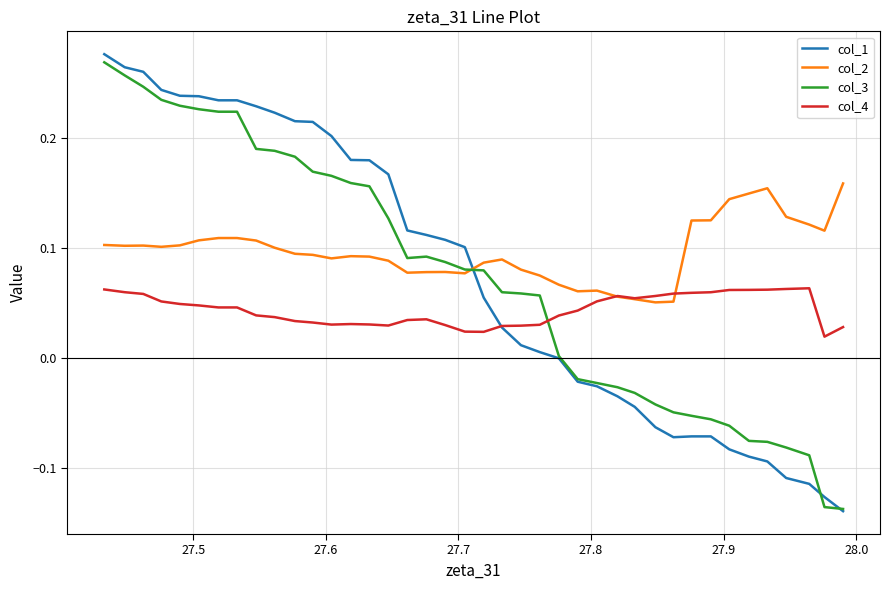

How many lines are shown in the chart?

4